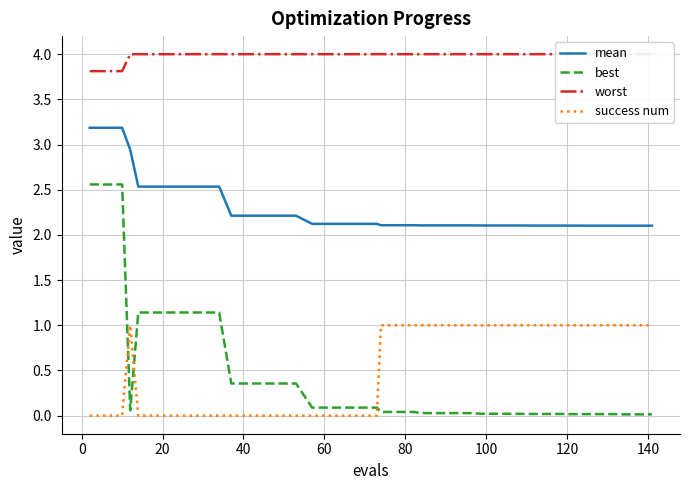

True or false: best and mean intersect in this chart.

False